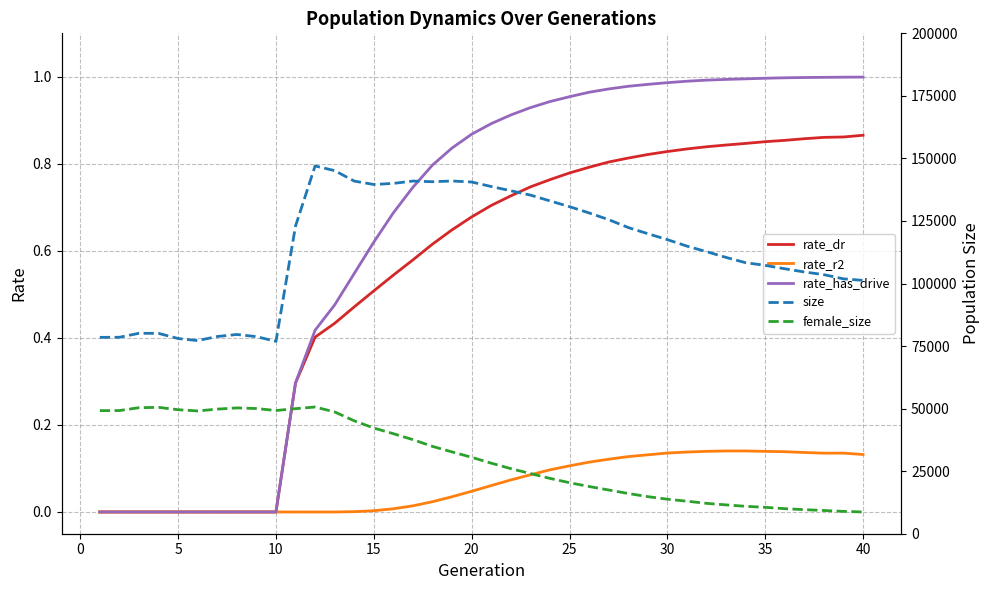

The rate_dr series shows 0.0 at 10. True or false?

True